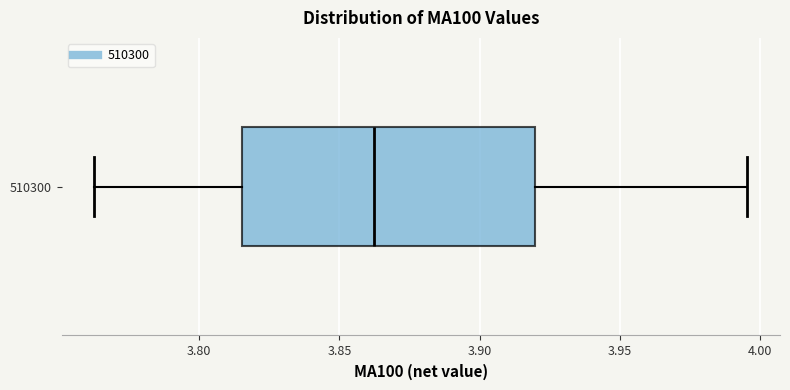

Where is the left edge of the box at y = 510300 on the x-axis? The values are not printed on the chart, so give them approximately, as read against the axis.

3.815